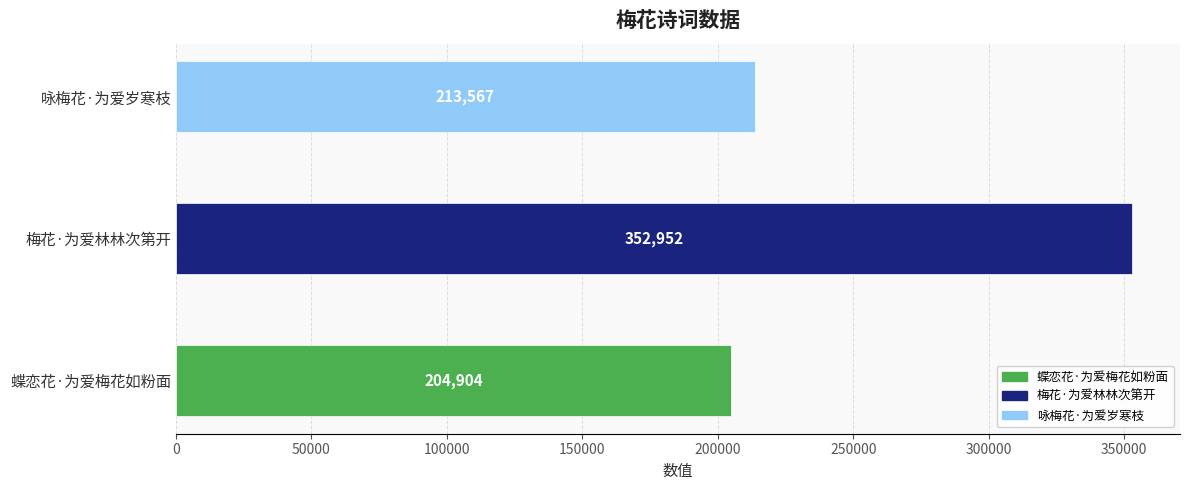

What is the maximum value shown in the chart?

352952